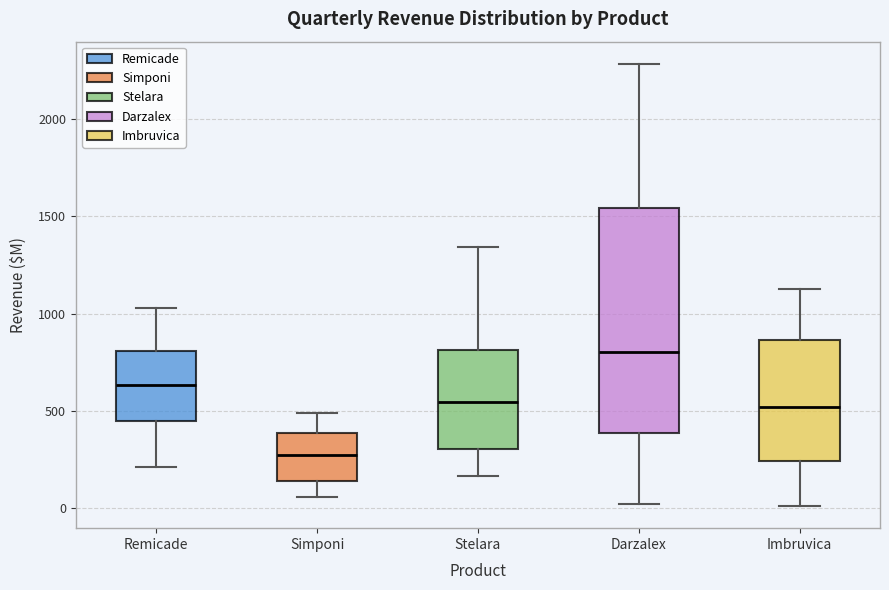

Where does the lower whisker of the box for Remicade end on the y-axis? The values are not printed on the chart, so give them approximately, as read against the axis.

200